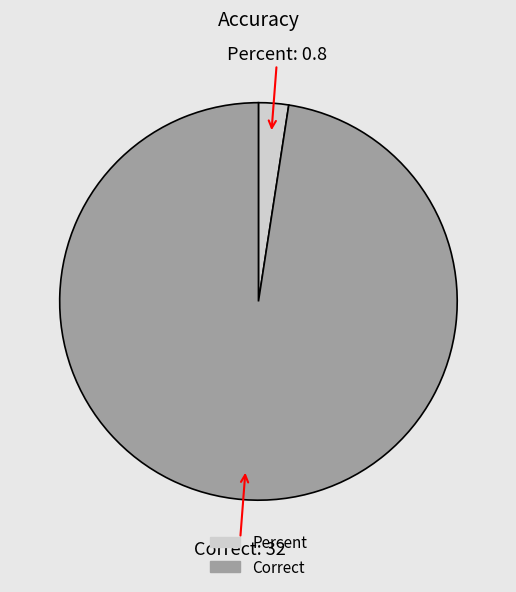

Do Percent and Correct together represent more than half of the pie?

Yes